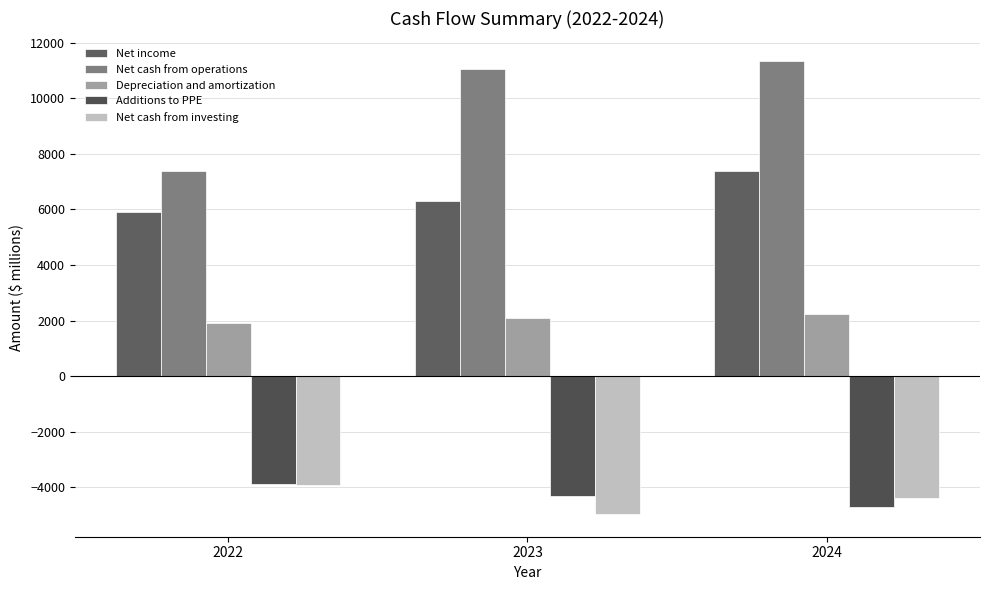

How many groups of bars are there?

3